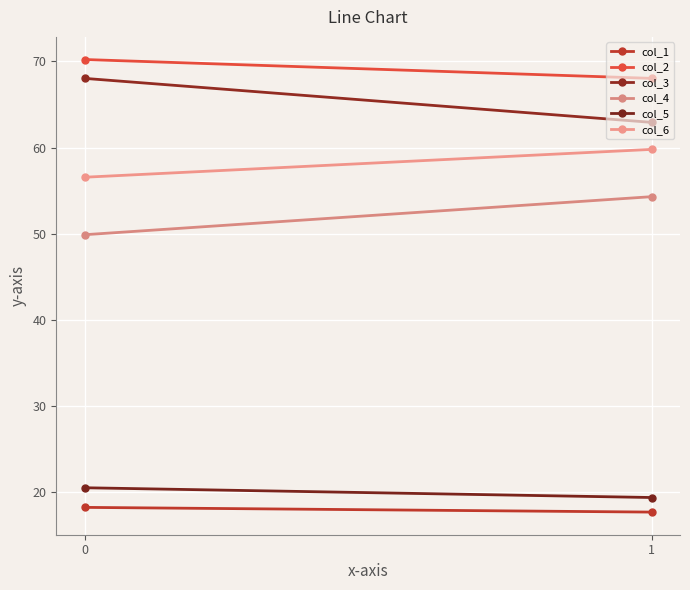

At which label does col_4 first exceed 54?

1